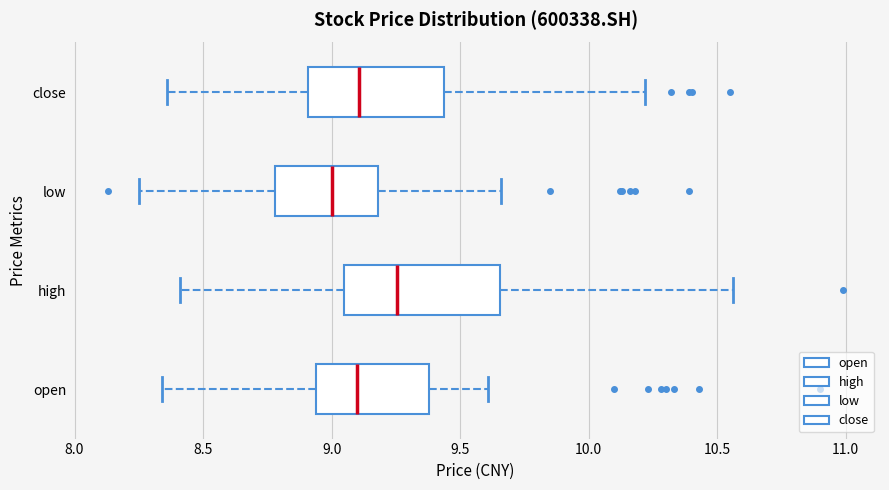

Where does the median line of the box for close sit on the x-axis? The values are not printed on the chart, so give them approximately, as read against the axis.

9.10